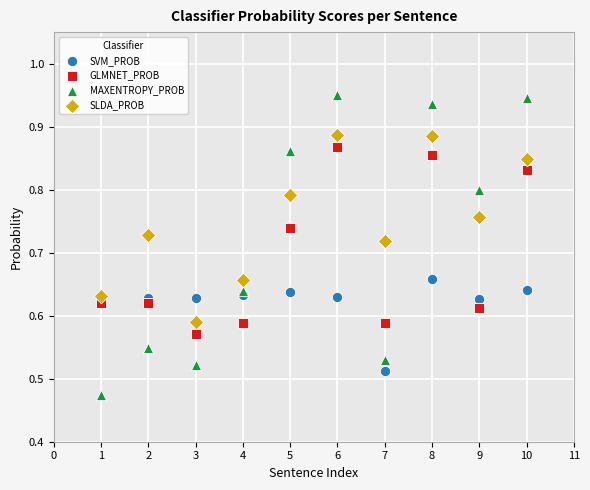

Which series has the largest Y range (max minus min)?

MAXENTROPY_PROB